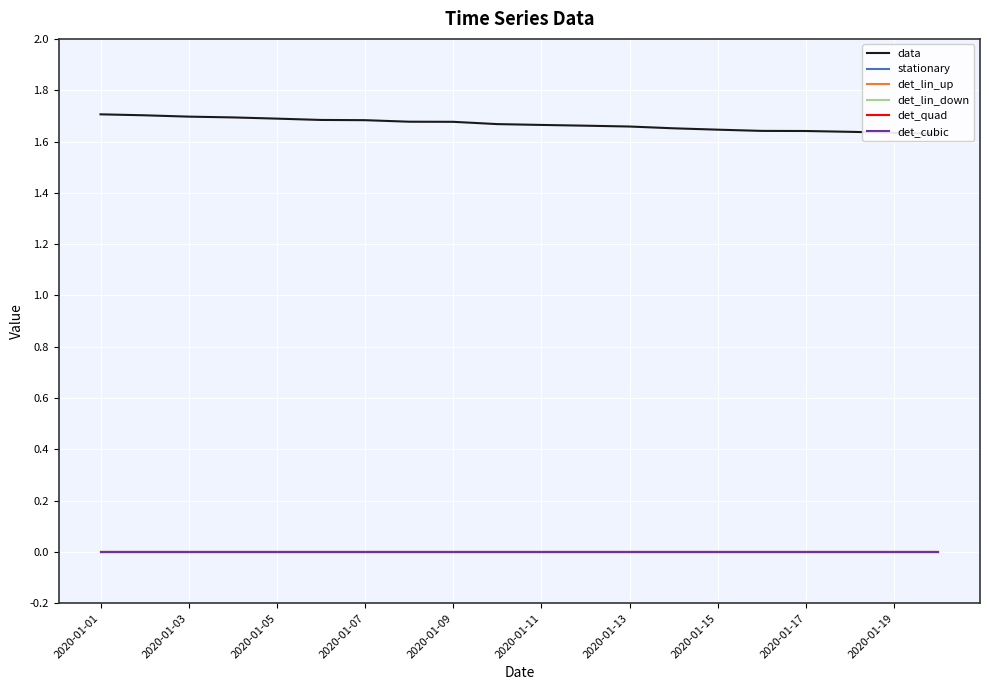

How many distinct data groups are displayed?

6